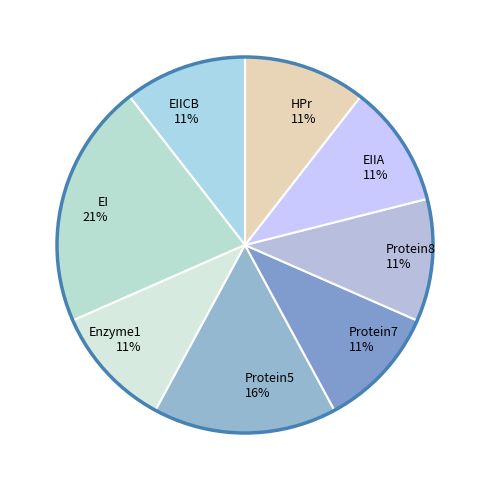

How many slices are in this pie chart?

8